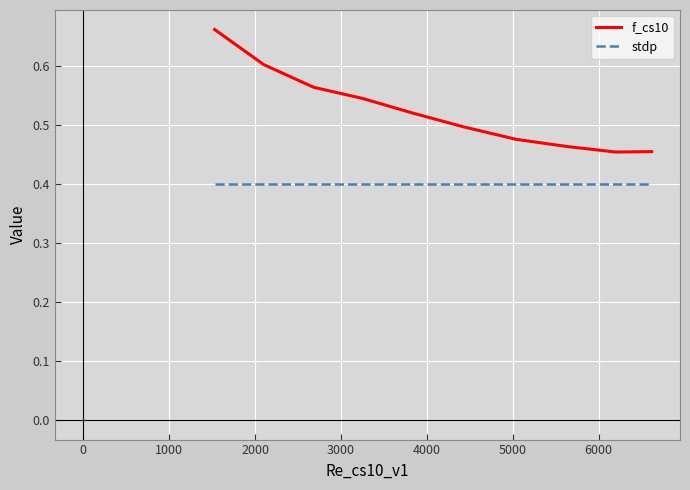

What is the maximum value for stdp?

0.4